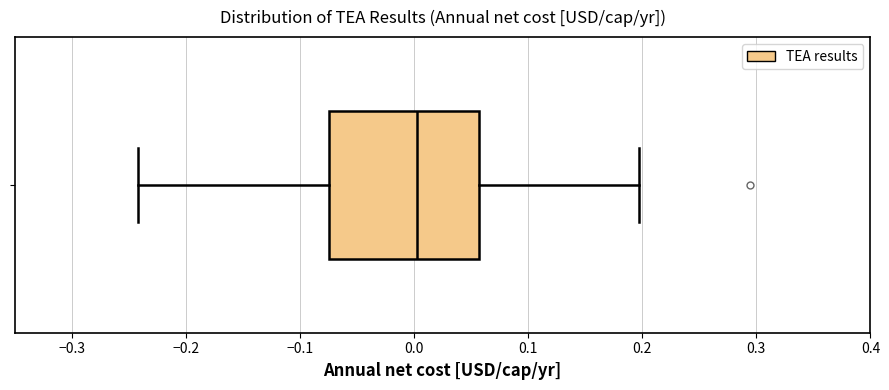

Read this box plot against the x-axis: the position of the median line, the range covered by the box, and the ends of both whiskers. The values are not printed on the chart, so give them approximately, as read against the axis.

median 0.00, box -0.07 to 0.06, whiskers -0.24 to 0.20